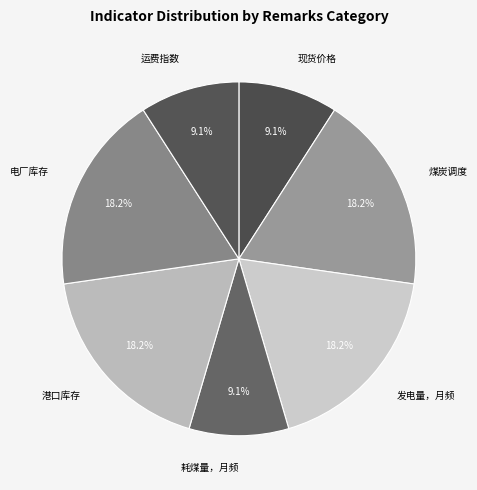

What percentage is NOT represented by 运费指数?

90.9%